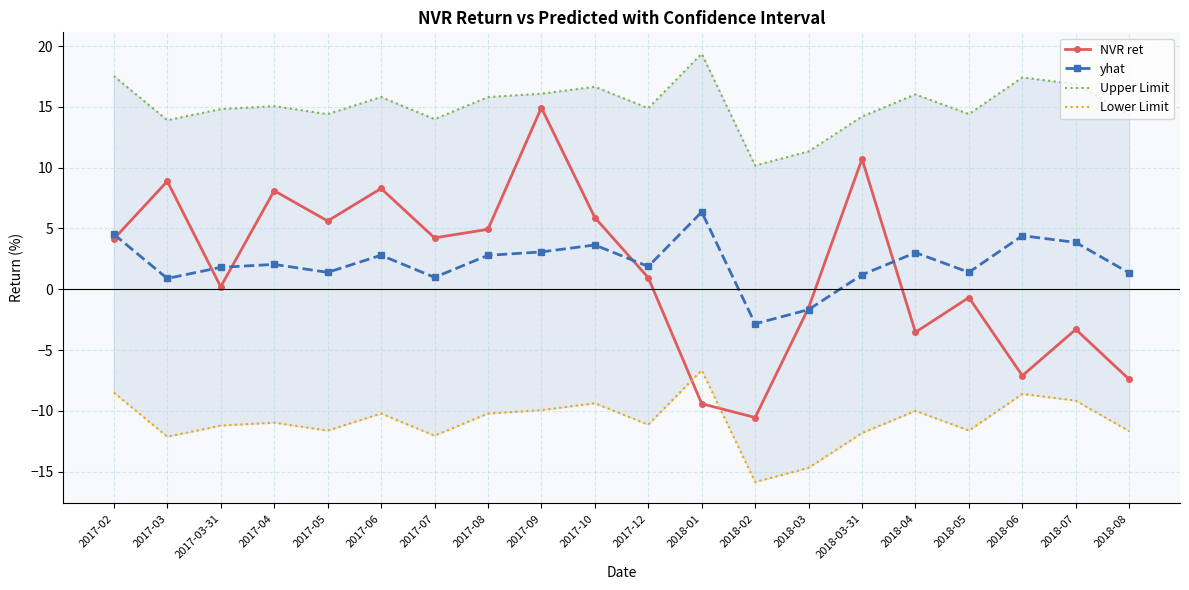

In yhat, how many points are higher than both neighbors (excluding endpoints)?

6